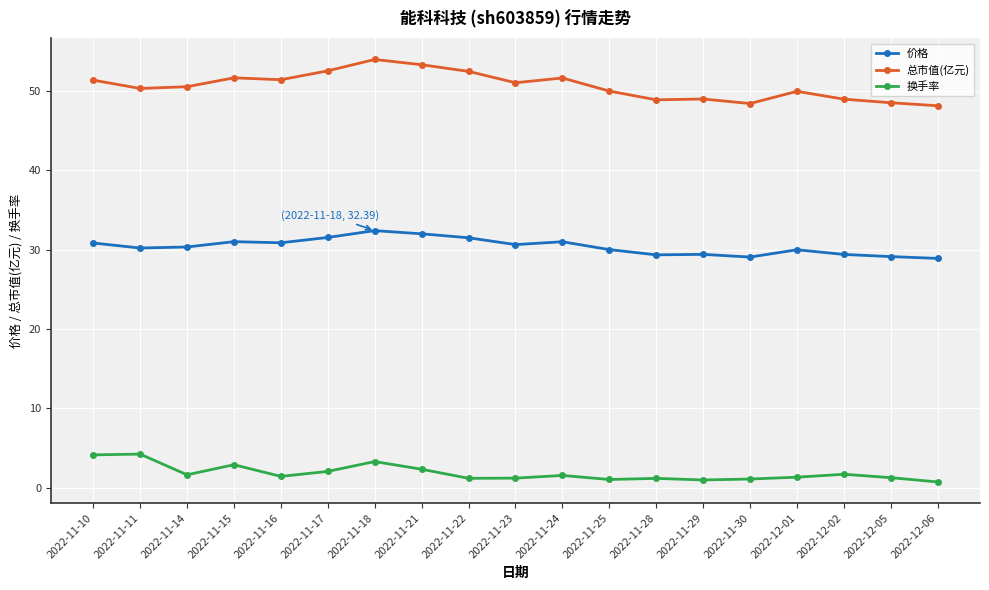

At which category is the sum across all series the highest?

2022-11-18